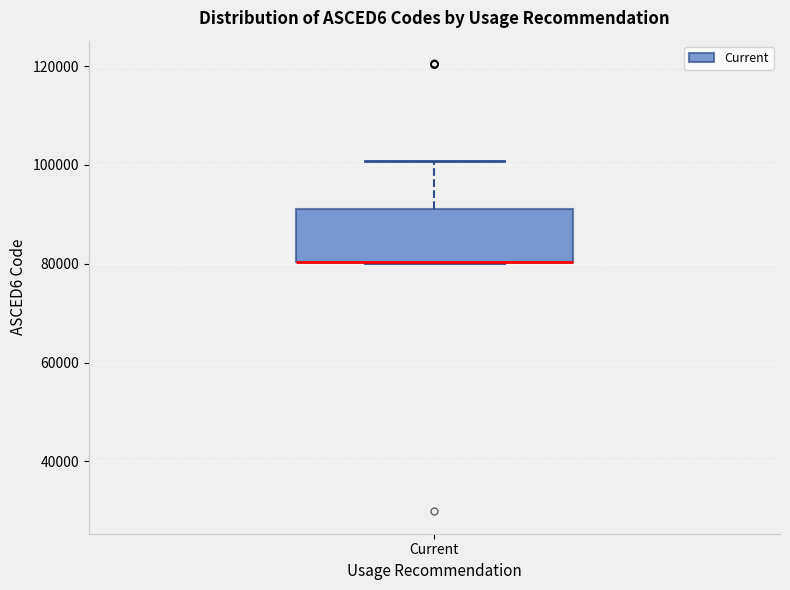

Transcribe this box plot: give where the median line is, the range the box spans, and where the two whiskers end, as read against the y-axis. The values are not printed on the chart, so give them approximately, as read against the axis.

median 80000 (drawn on the box's lower edge), box 80000 to 92000, whiskers 80000 to 100000